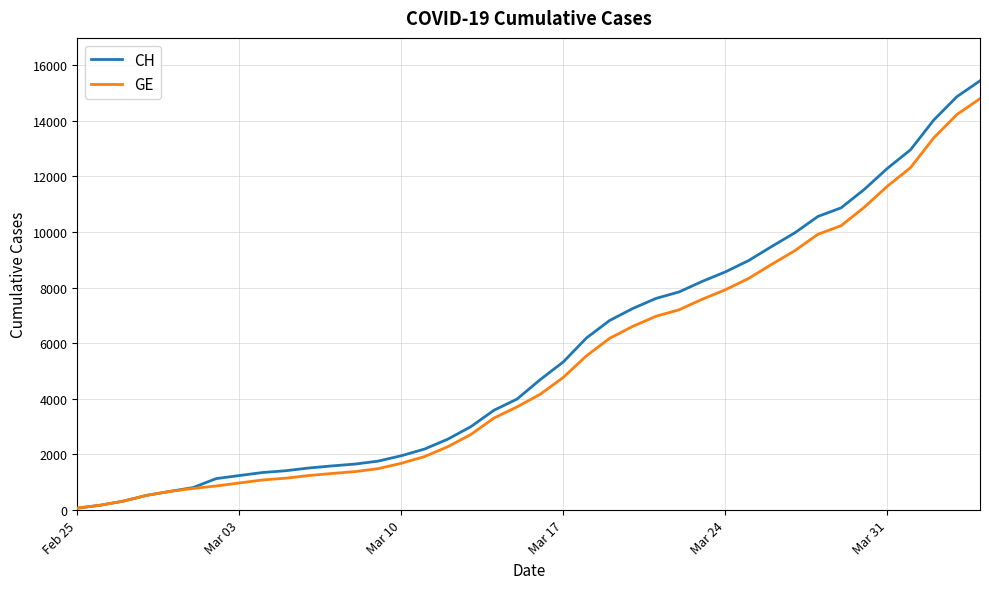

Which series has the largest total across all categories?

CH